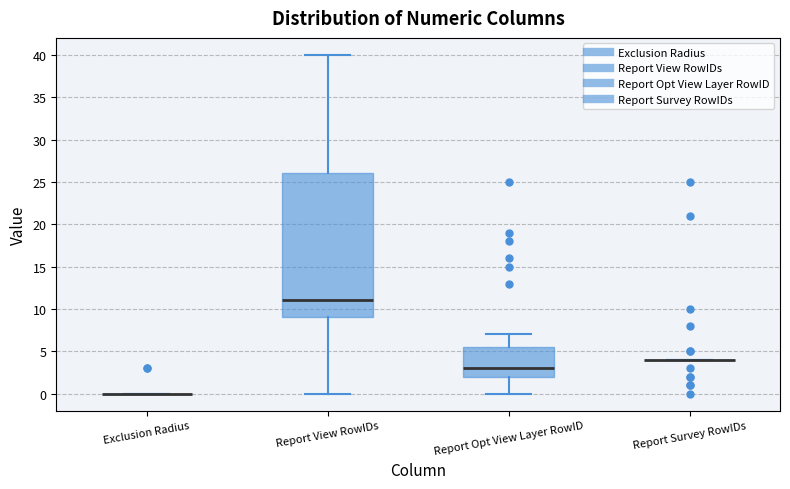

Which box is the tallest, from its lower edge to its upper edge?

Report View RowIDs